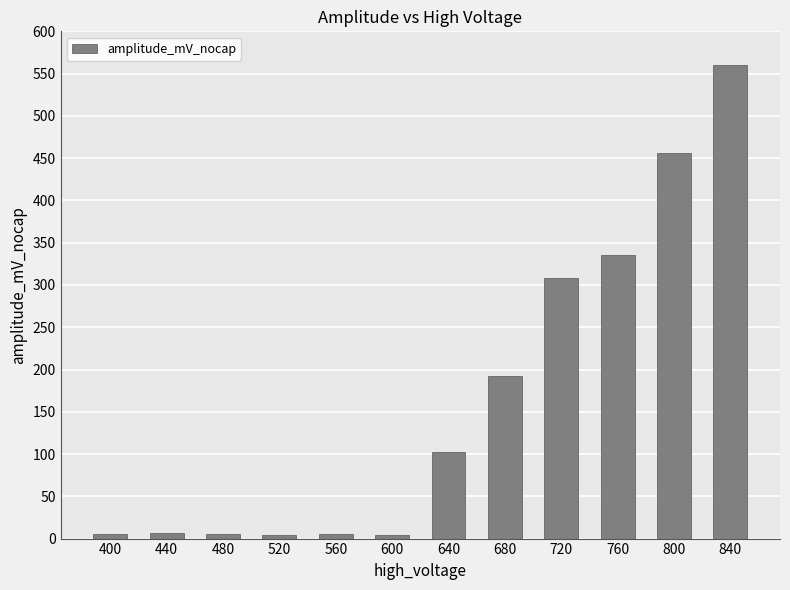

The chart shows a value of 336 at 760. True or false?

True